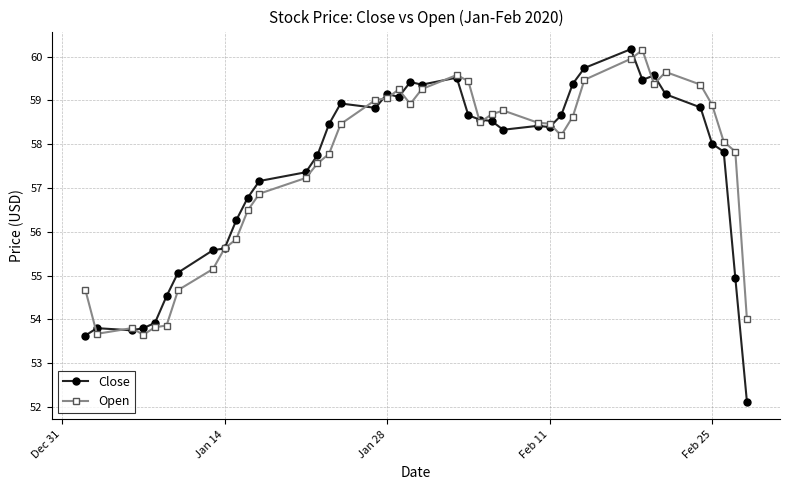

True or false: Open has more than 0 interior local peaks.

True